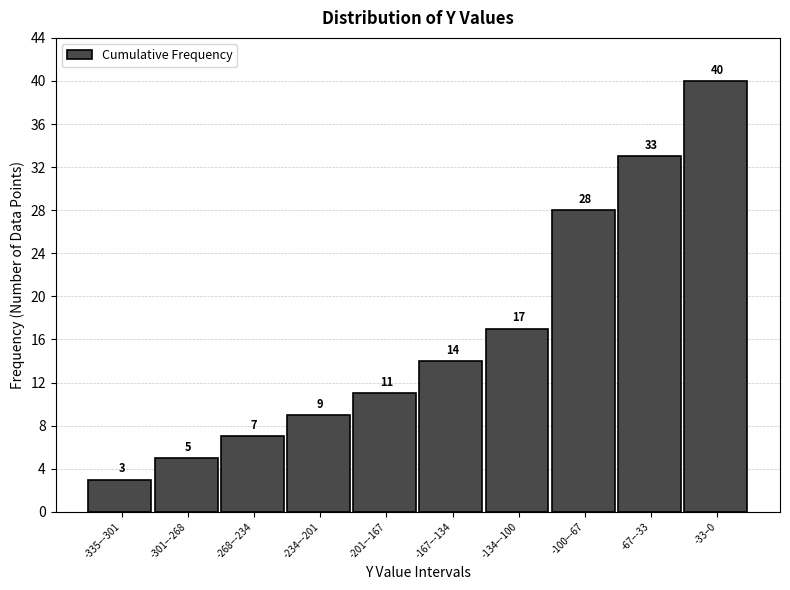

Reading right to left, extract all data points from this chart.

-33–0=40	-67–-33=33	-100–-67=28	-134–-100=17	-167–-134=14	-201–-167=11	-234–-201=9	-268–-234=7	-301–-268=5	-335–-301=3